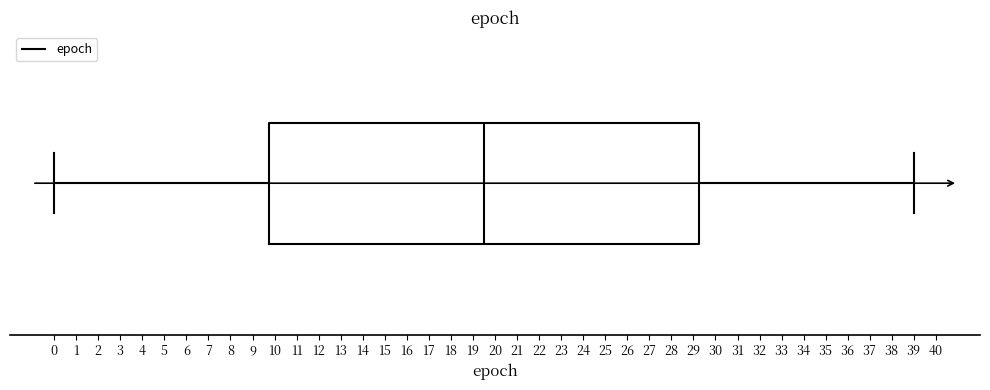

Where does the left whisker of the box end on the x-axis? The values are not printed on the chart, so give them approximately, as read against the axis.

0.0